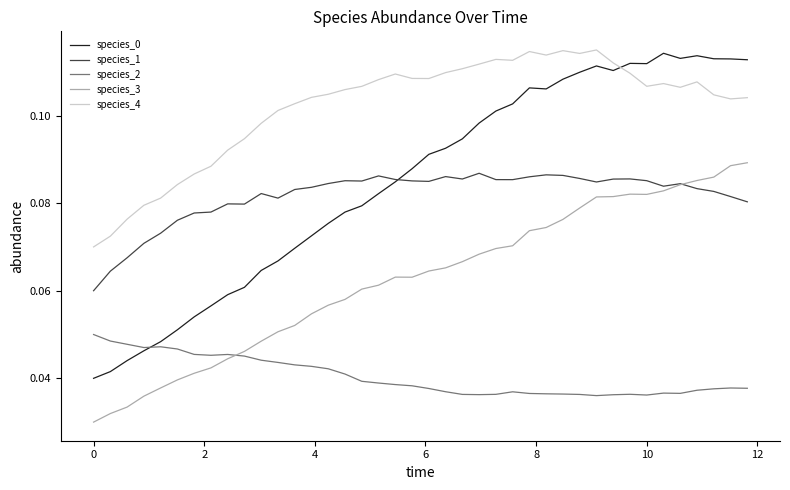

True or false: species_3 and species_4 cross at least once.

False